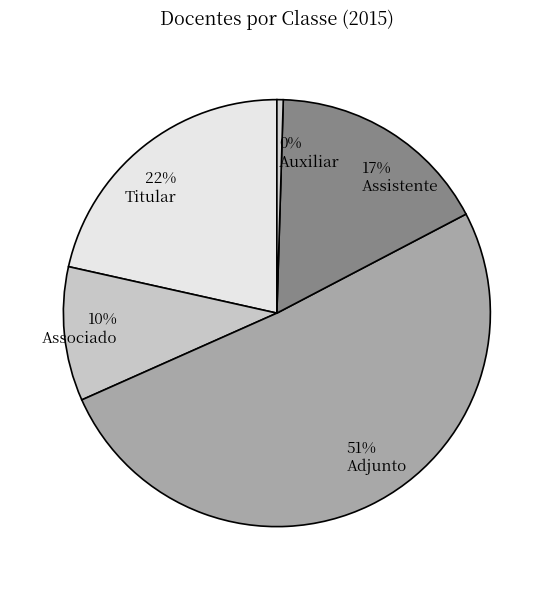

True or false: Associado accounts for 10% of the total.

True